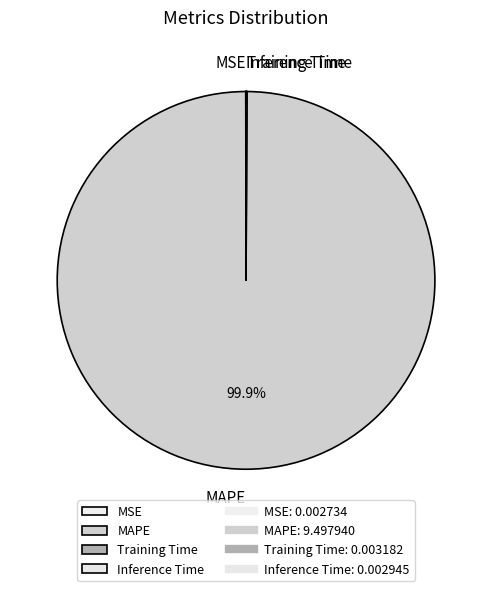

Which slice is the largest?

MAPE